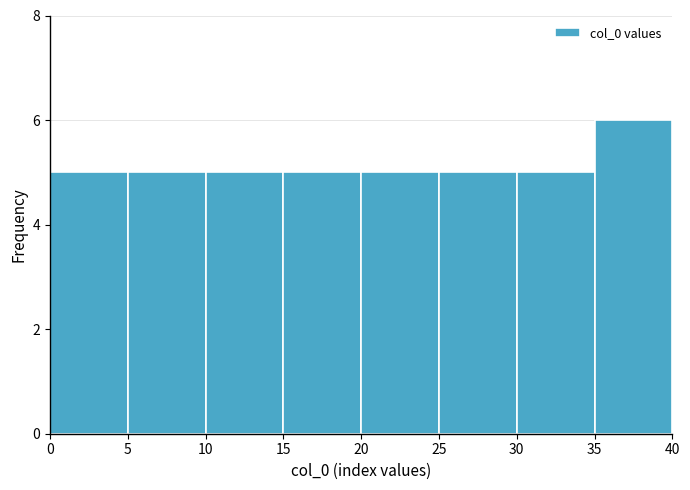

Reading left to right, transcribe this chart: for each bar, give the range it covers on the x-axis and its height. The values are not printed on the chart, so give them approximately, as read against the axis.

0 to 5: 5
5 to 10: 5
10 to 15: 5
15 to 20: 5
20 to 25: 5
25 to 30: 5
30 to 35: 5
35 to 40: 6